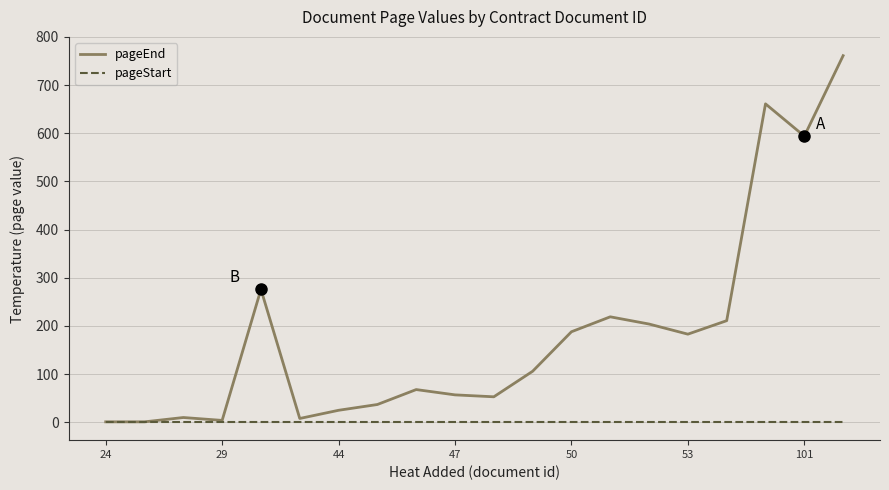

Which series has the widest spread of values?

pageEnd